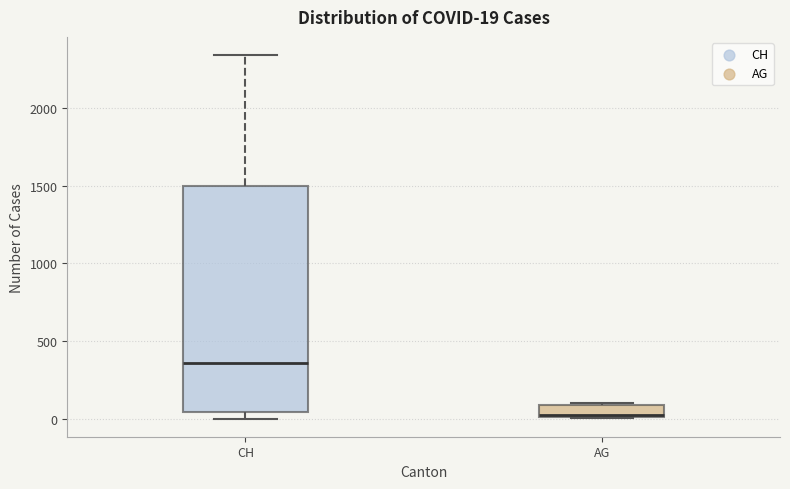

Which box's median line is the lowest?

AG